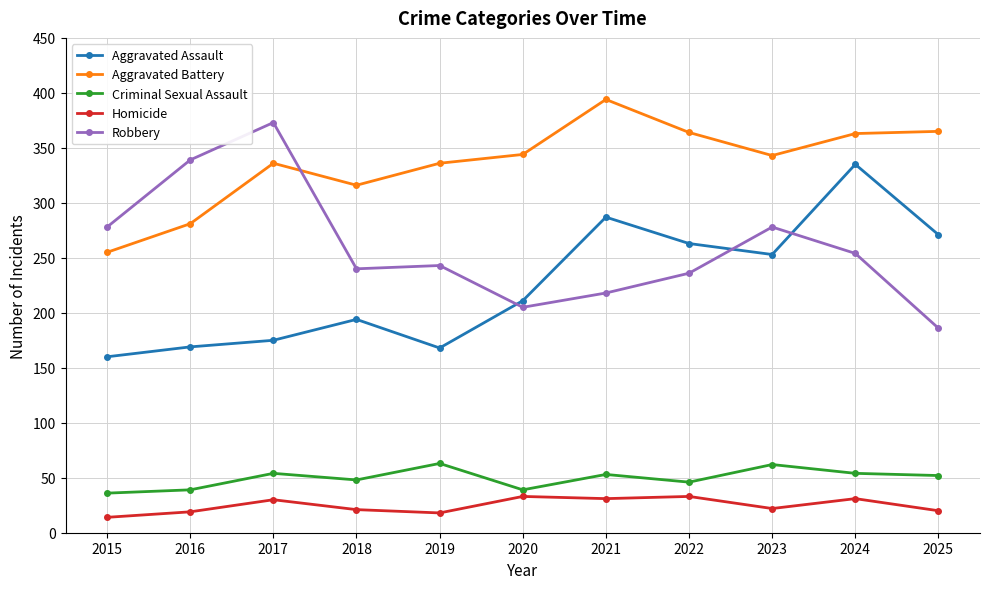

What is the maximum value for Robbery?

373